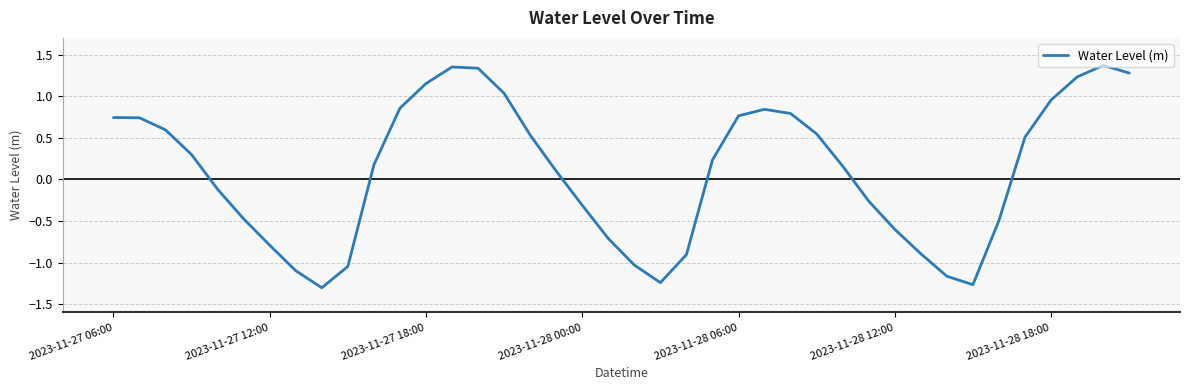

What is the difference between the maximum and minimum values?

2.7